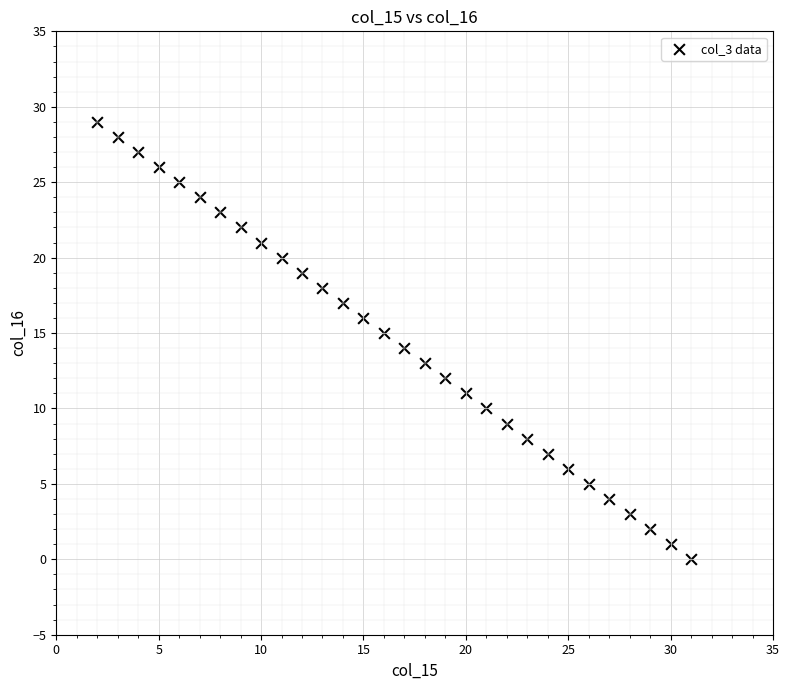

What is the range of X values (max minus min)?

29